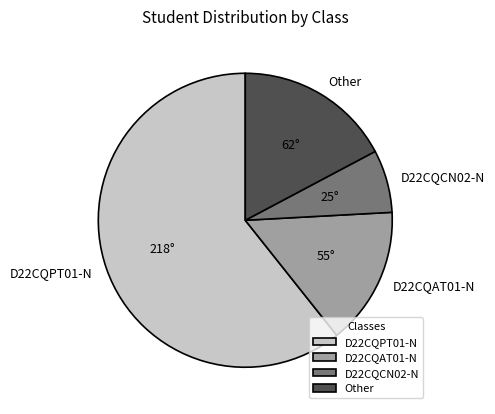

What is the smallest slice in the pie chart?

D22CQCN02-N